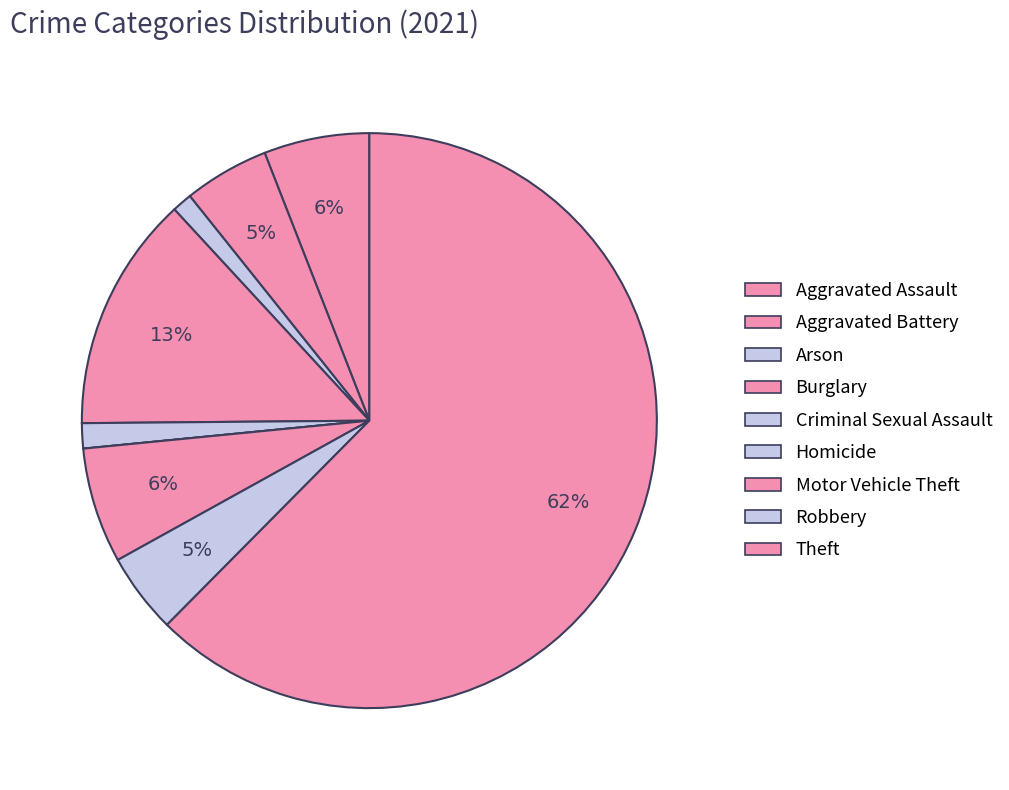

What percentage do Arson and Criminal Sexual Assault together represent?

2.5%